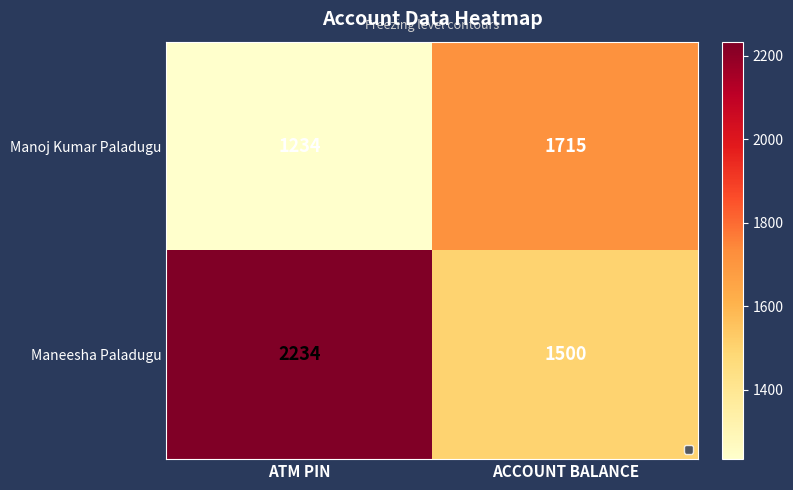

At which category does the chart reach its peak across all series?

ATM PIN